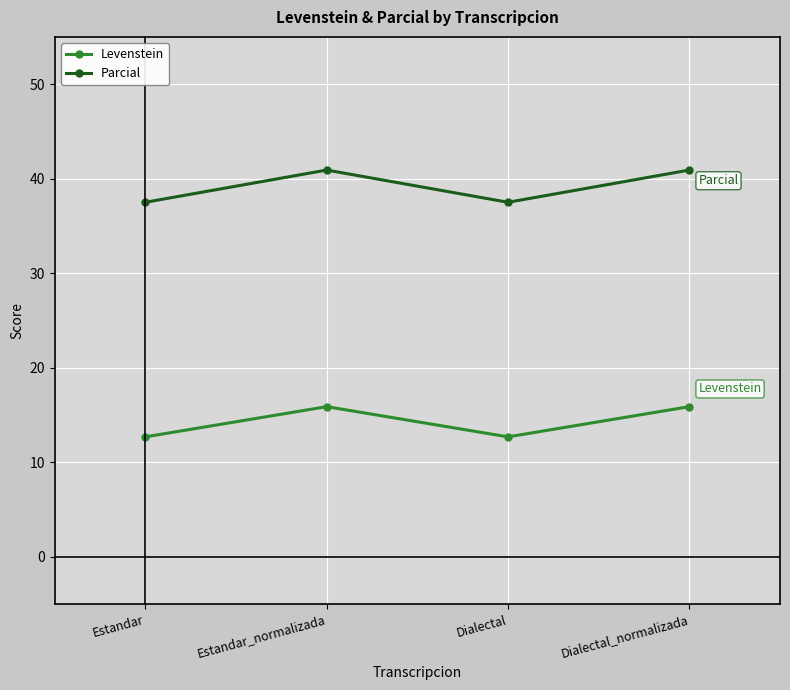

True or false: Parcial and Levenstein intersect in this chart.

False